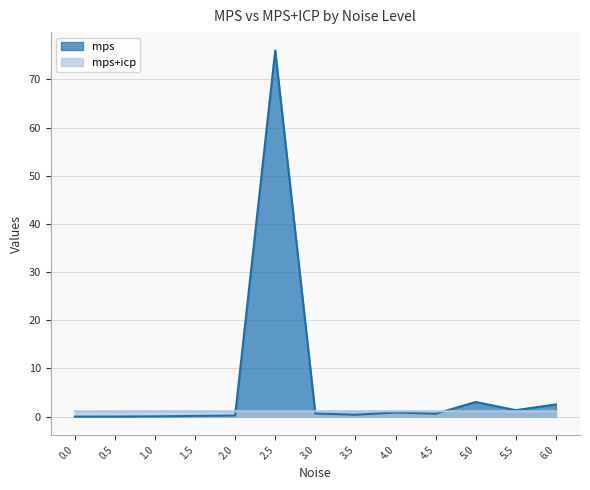

What is the label of the 3rd point from the right?

5.0